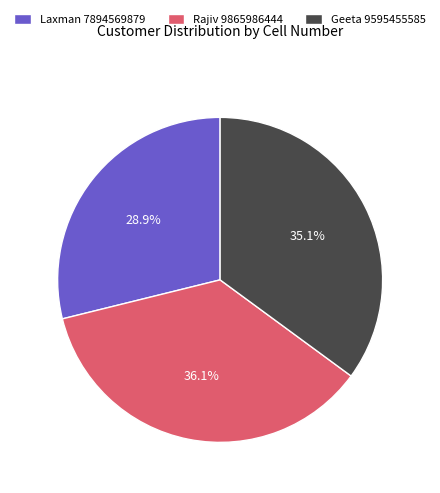

Does Geeta account for over 50% of the chart?

No